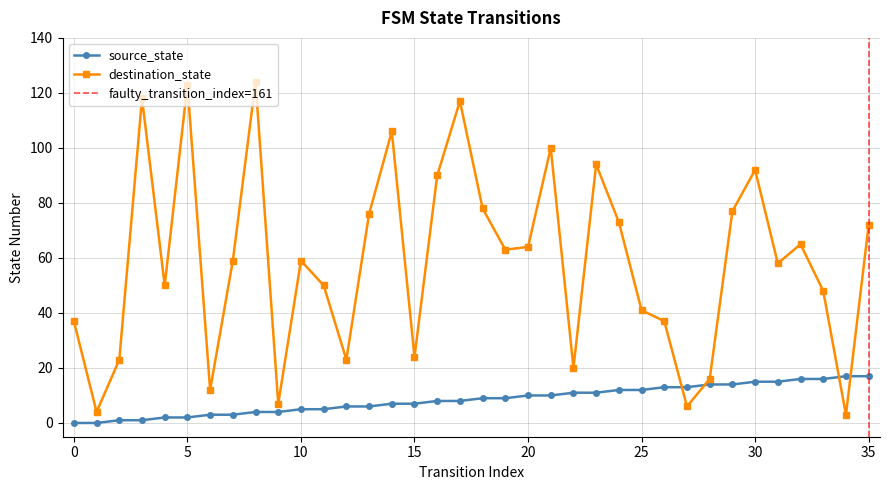

What are all the series names shown in the legend?

source_state, destination_state